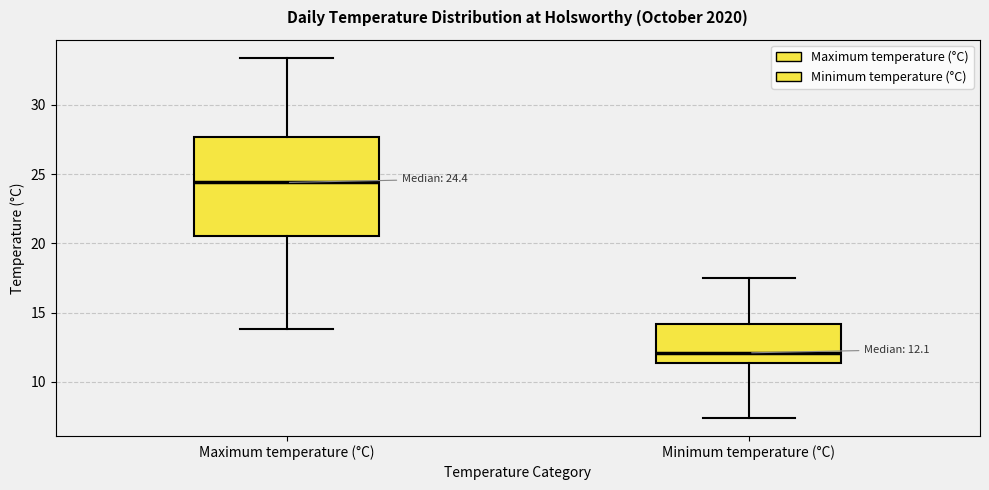

Comparing the boxes themselves (not the whiskers), which one is the tallest?

Maximum temperature (°C)